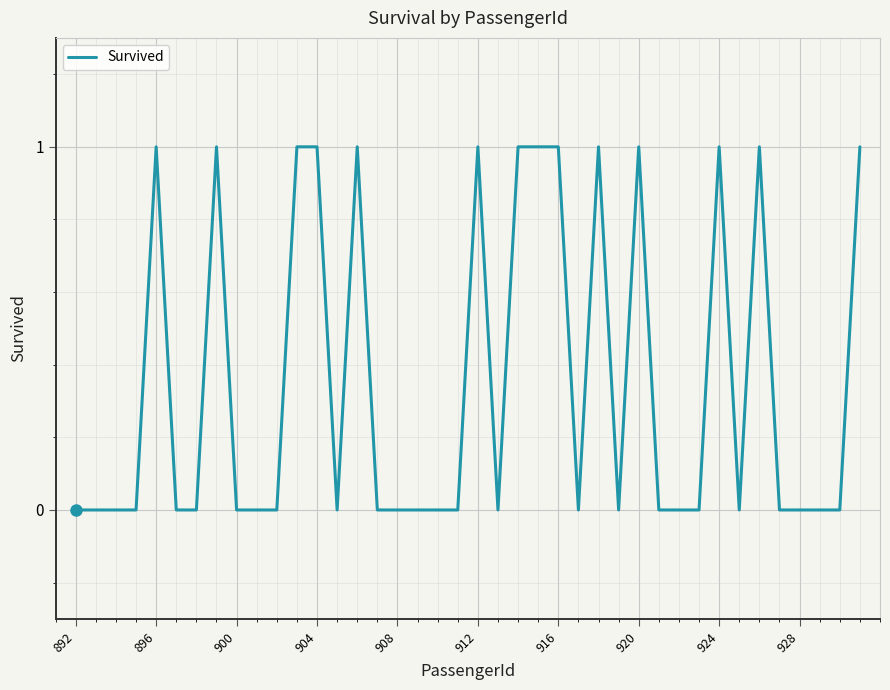

The value at 928 is 0. True or false?

True